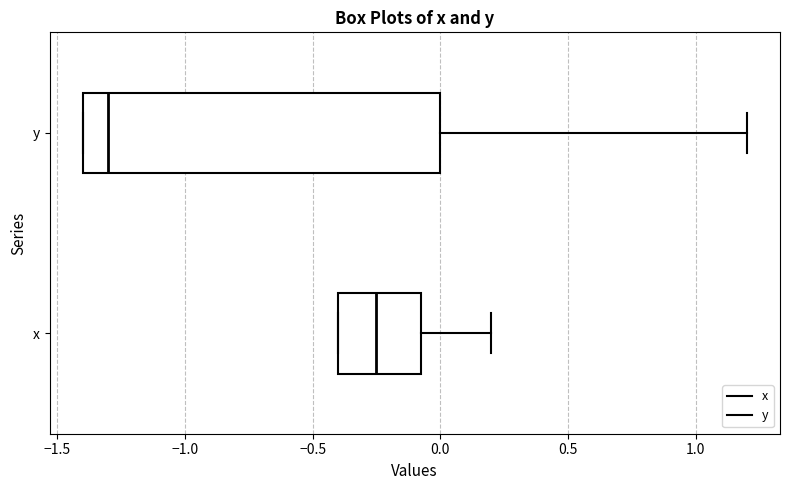

Reading bottom to top, read every box against the x-axis: the position of its median line, the range the box covers, and the ends of its whiskers. The values are not printed on the chart, so give them approximately, as read against the axis.

x: median -0.25, box -0.40 to -0.05, whiskers -0.40 to 0.20
y: median -1.30, box -1.40 to 0.00, whiskers -1.40 to 1.20